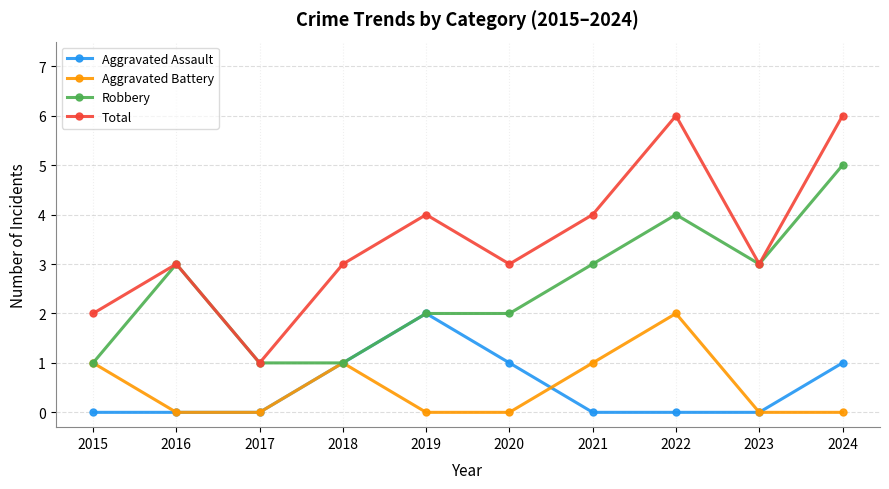

What is the total value across all series at 2023?

6